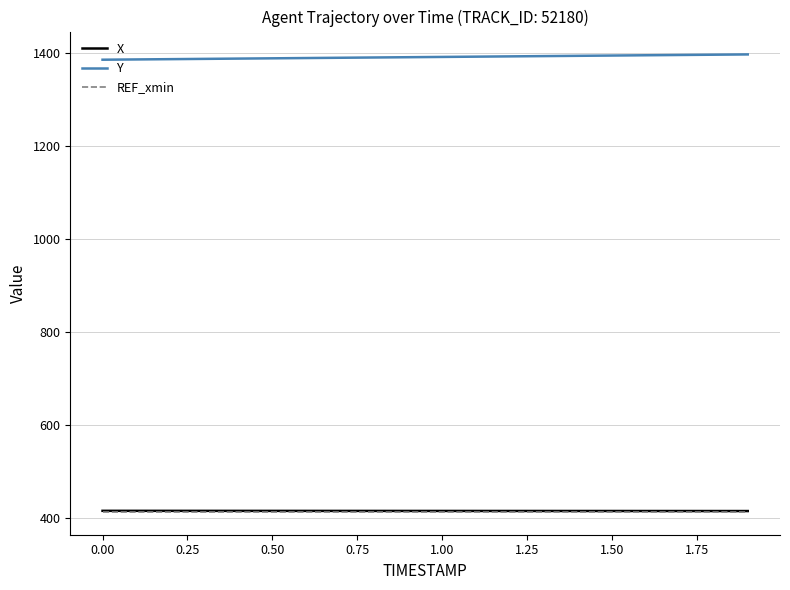

Which series has the largest total across all categories?

Y